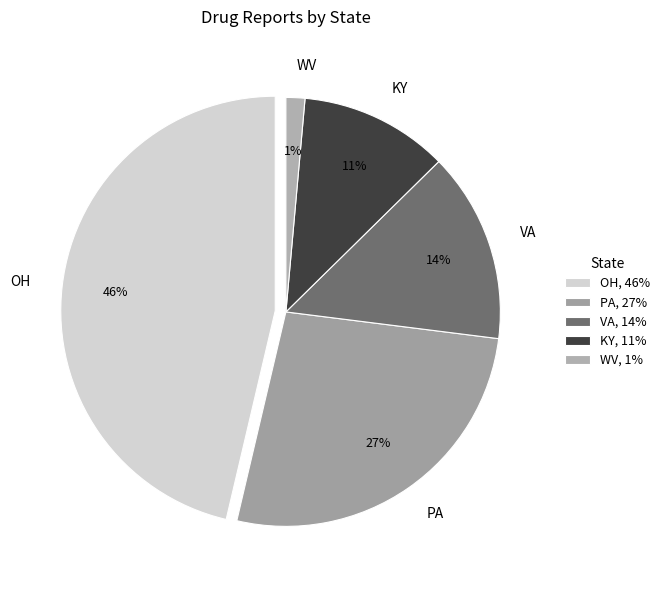

To the nearest percent, what is the difference between the largest and smallest slice percentages?

45%